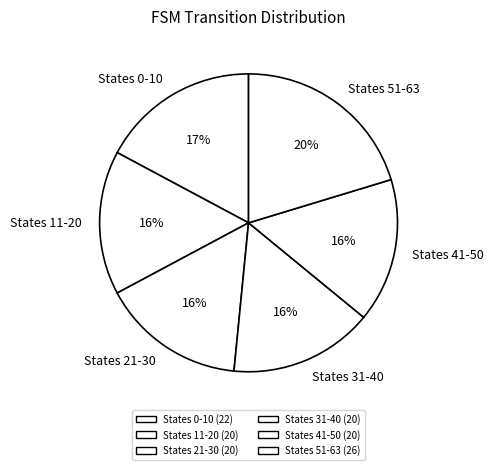

The States 21-30 slice represents 16% of the pie. True or false?

True